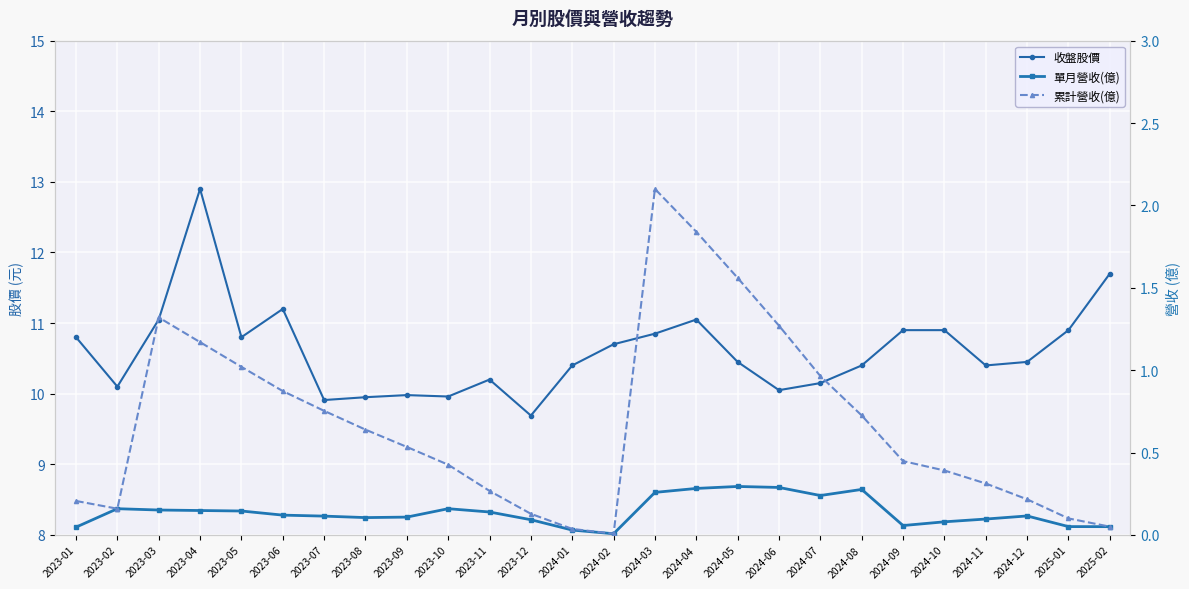

What is the value of the 累計營收(億) point at the 23rd from the left?

0.3